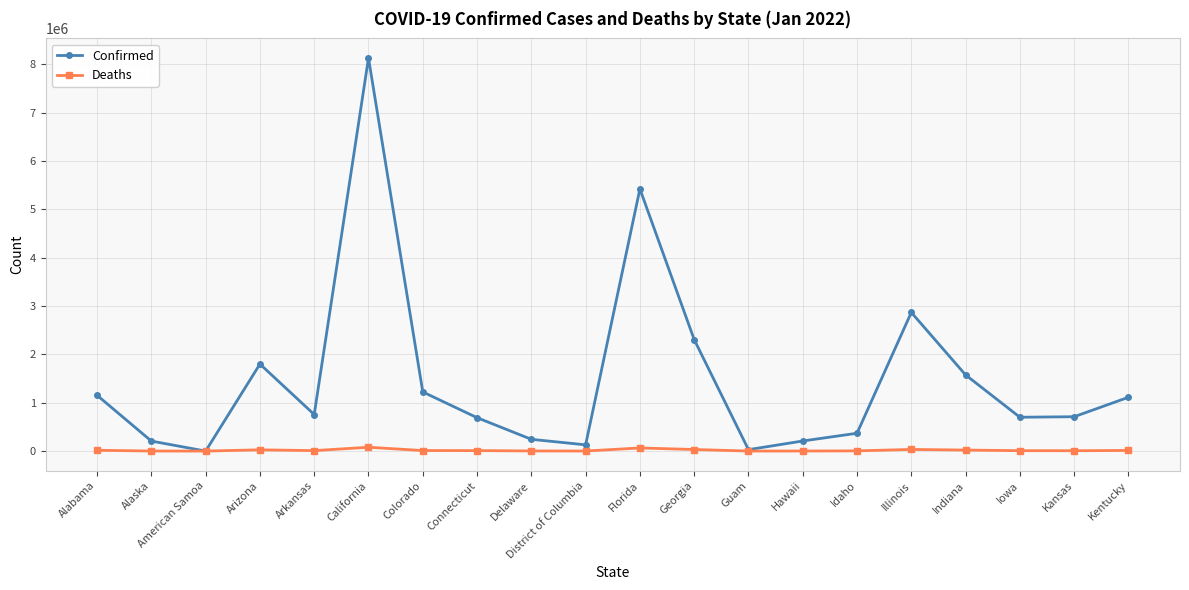

Rank the series by their maximum value, from highest to lowest.

Confirmed, Deaths